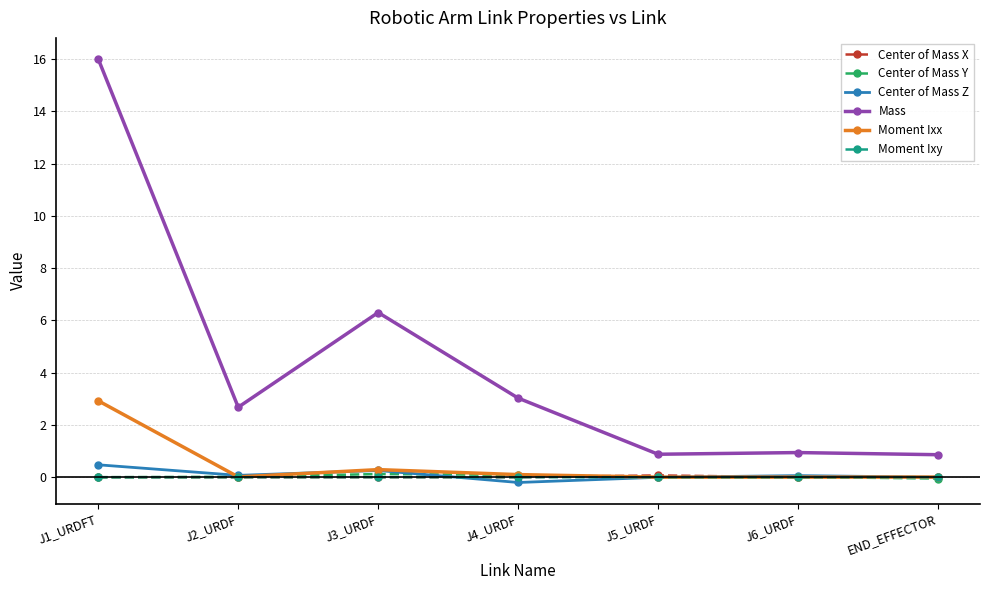

Is the value of Center of Mass Z at J3_URDF greater than the value of Mass at J3_URDF?

No